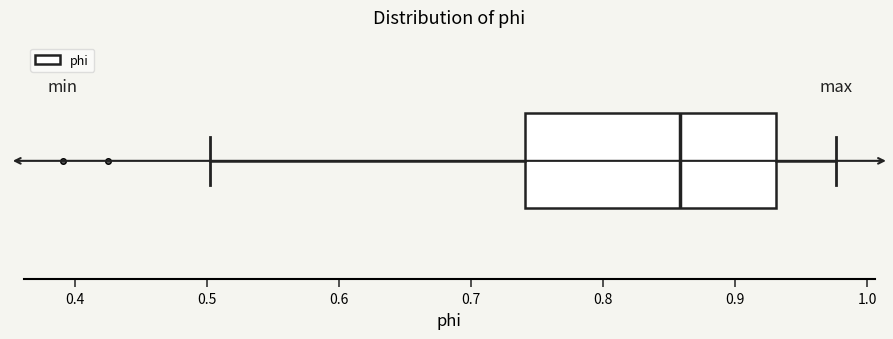

Where does the right whisker of the box end on the x-axis? The values are not printed on the chart, so give them approximately, as read against the axis.

0.98